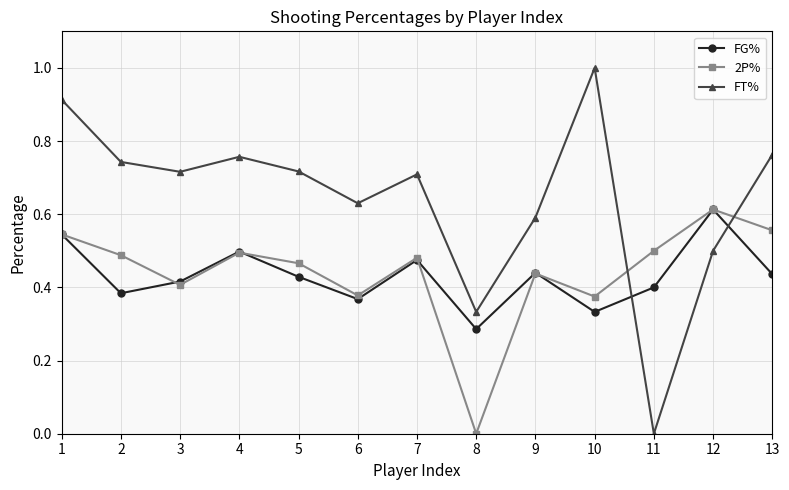

Which category has the highest value in the FG% series?

12